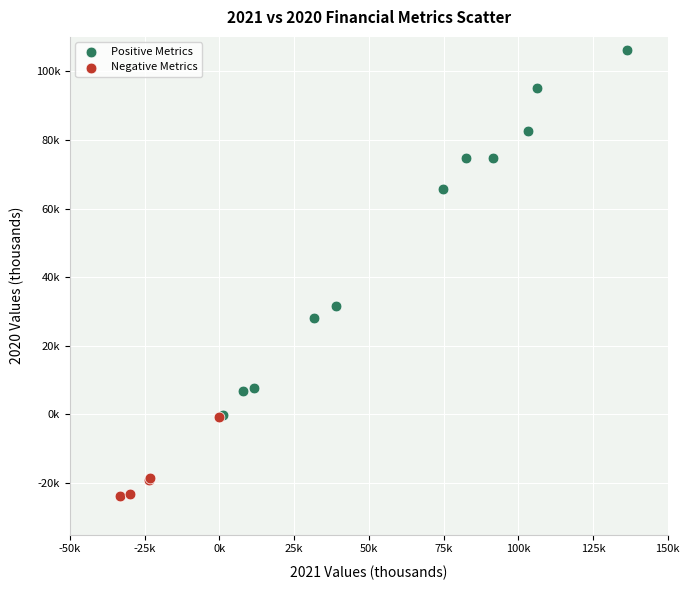

Which series reaches the maximum Y coordinate?

Positive Metrics